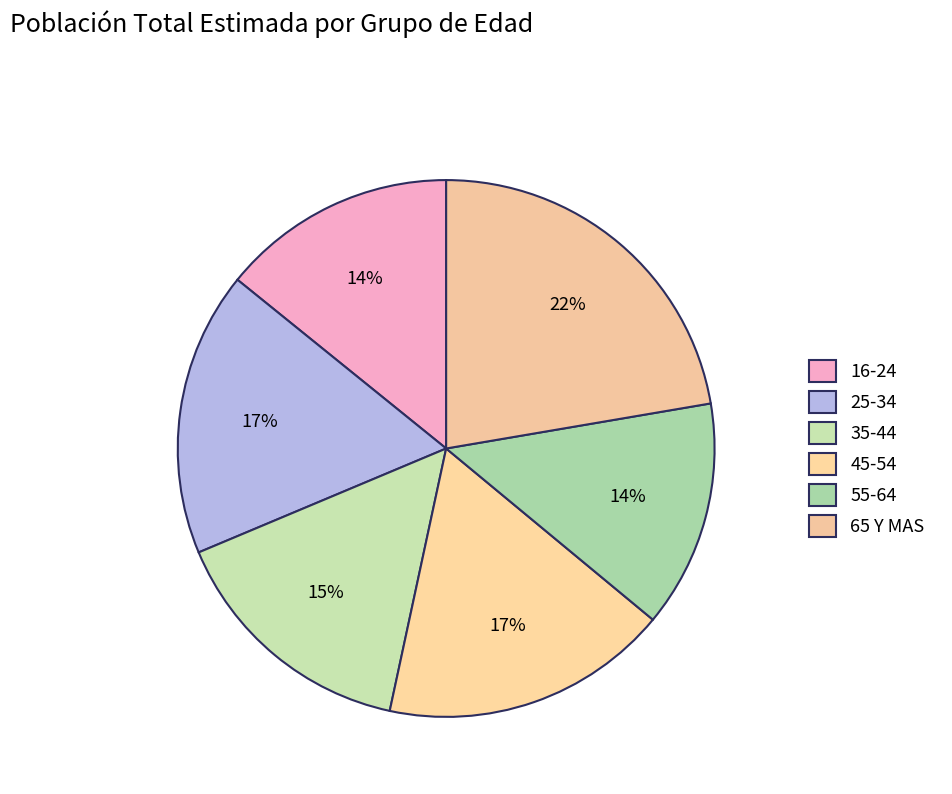

To the nearest percent, what percentage of the pie is 65 Y MAS?

22%